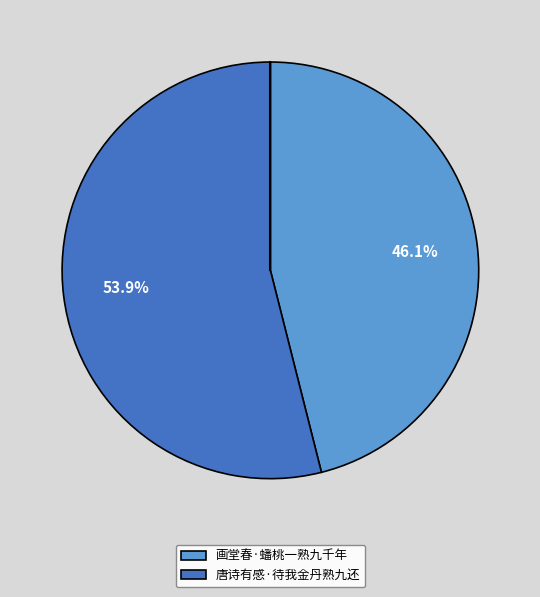

Is there a majority slice in this chart?

Yes